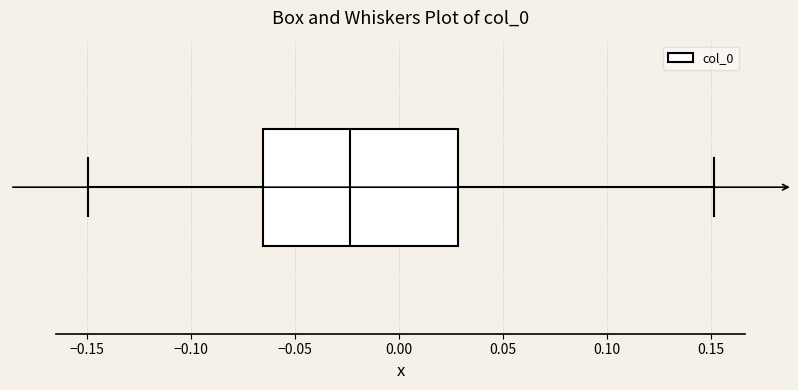

Read this box plot against the x-axis: the position of the median line, the range covered by the box, and the ends of both whiskers. The values are not printed on the chart, so give them approximately, as read against the axis.

median -0.025, box -0.065 to 0.030, whiskers -0.150 to 0.150